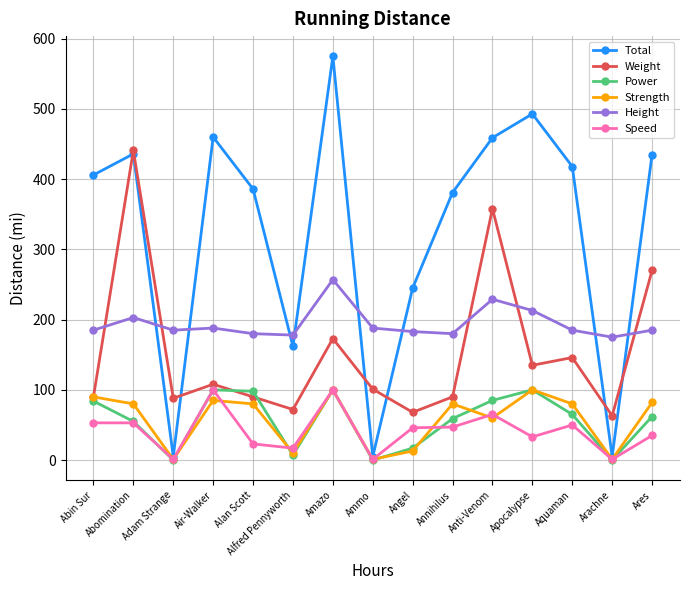

Between which two adjacent categories do Height and Weight first intersect?

Abin Sur and Abomination